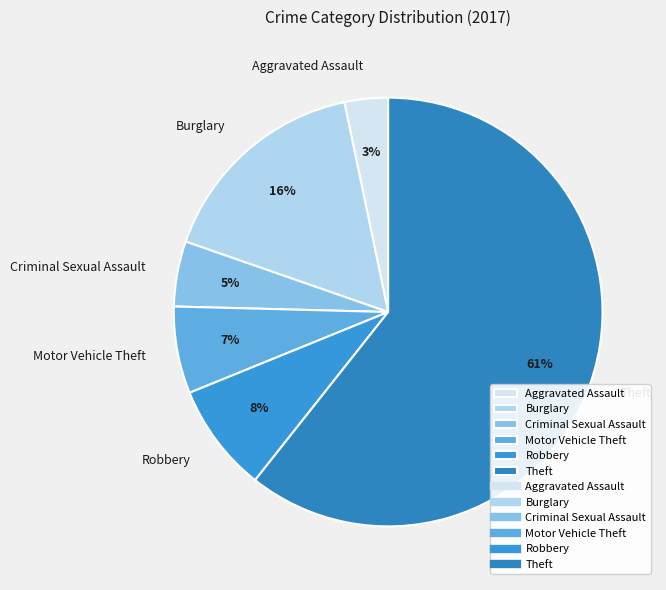

How many slices are in this pie chart?

6